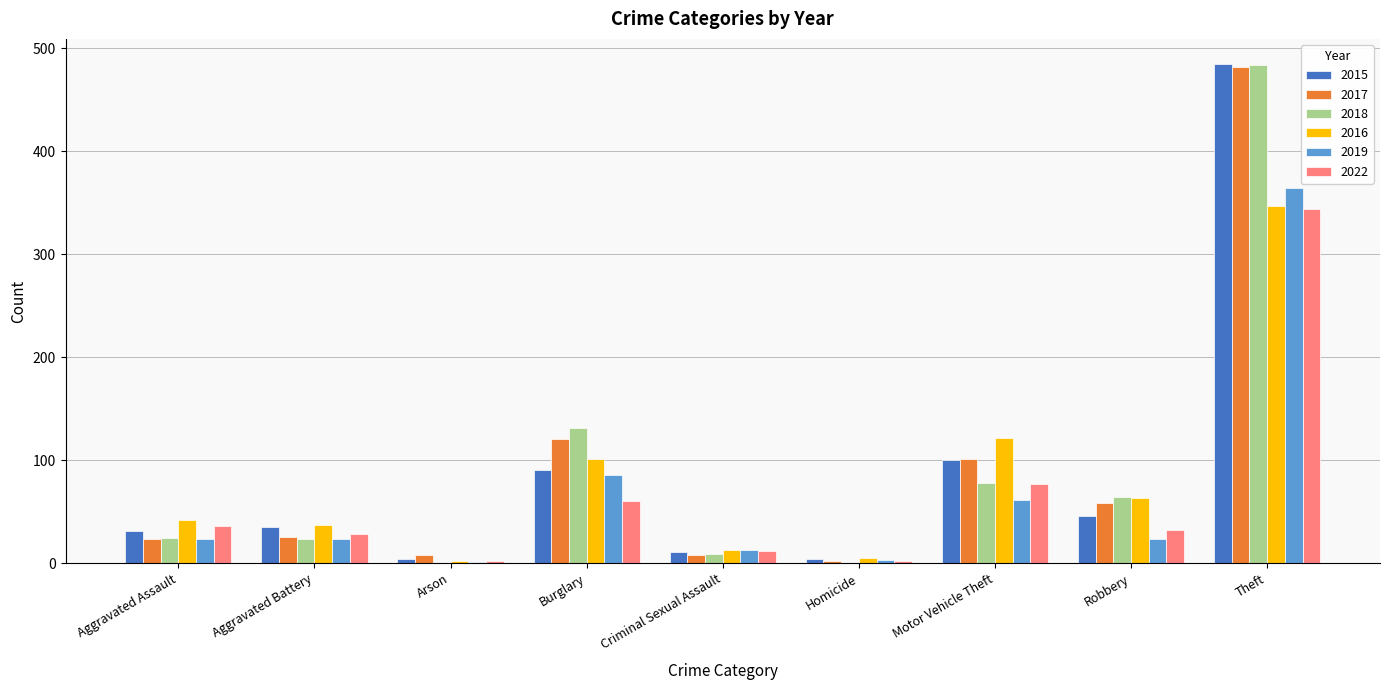

Read the 2017 value at Robbery.

58